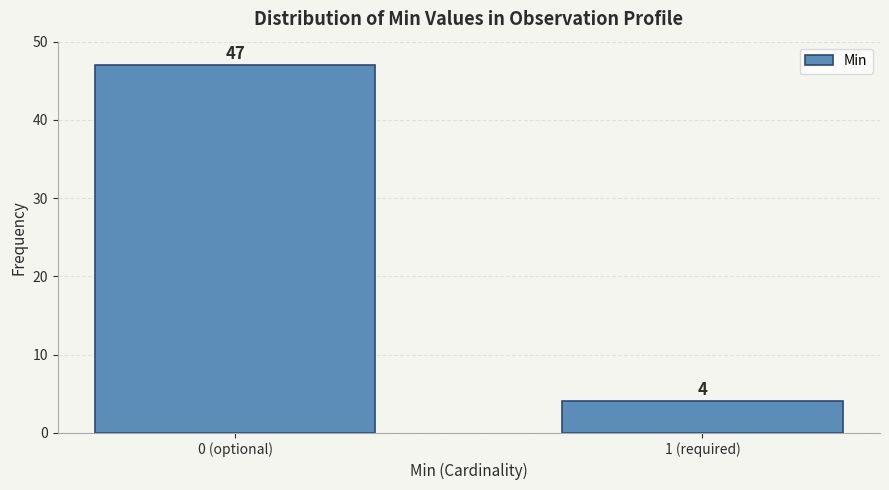

Reading left to right, list all the values displayed in this chart.

47	4